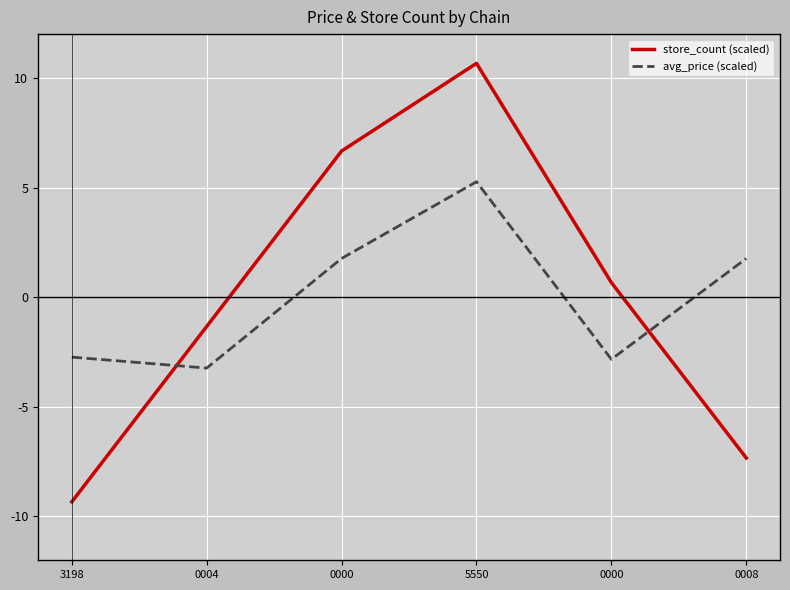

What is the difference between the highest and lowest values at 0008?

9.1